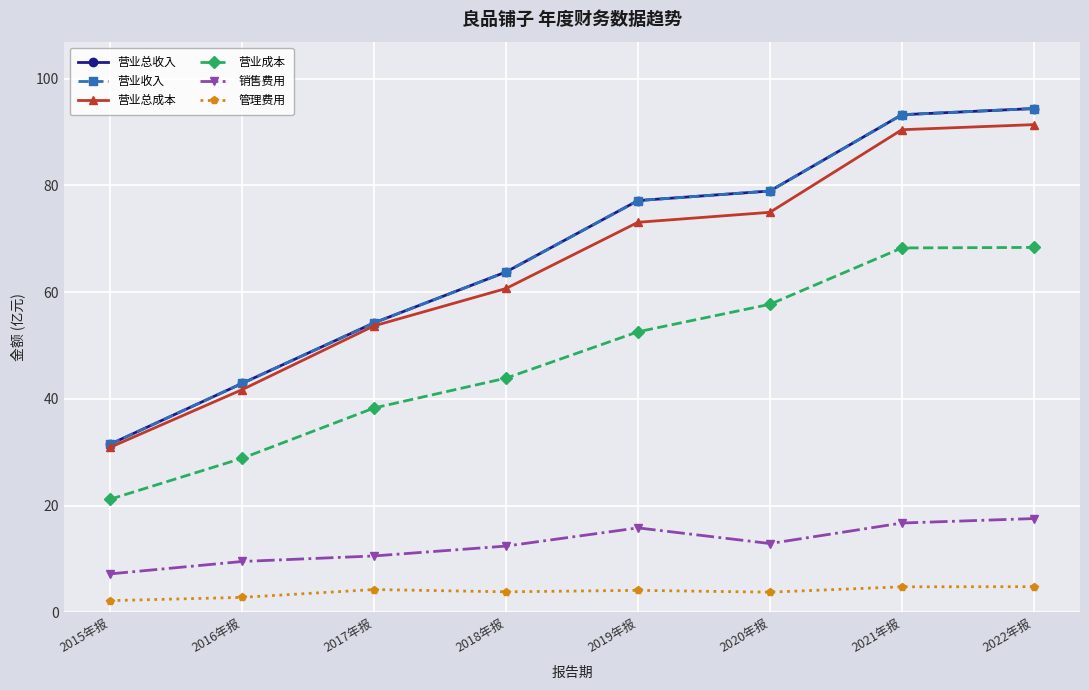

Which series changed the most between 2016年报 and 2017年报?

营业总成本